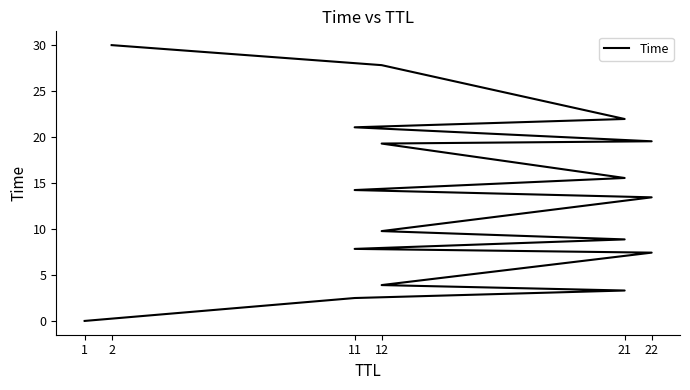

What is the average value?

13.3